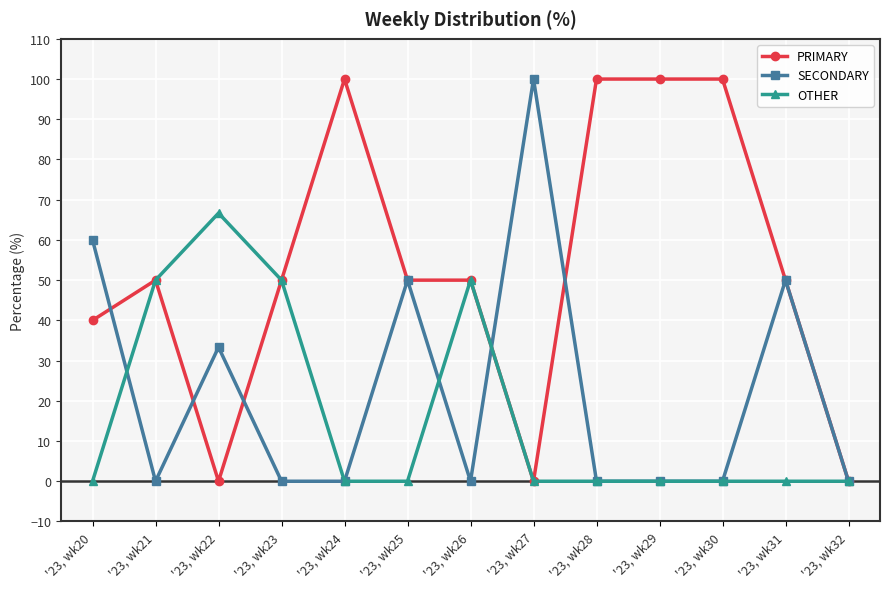

At how many categories does at least one series exceed 6?

12